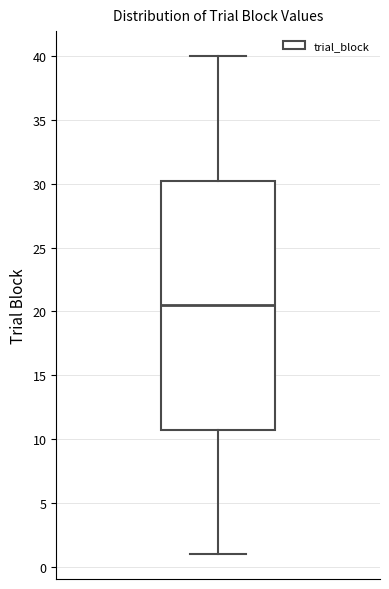

Where is the upper edge of the box on the y-axis? The values are not printed on the chart, so give them approximately, as read against the axis.

30.5